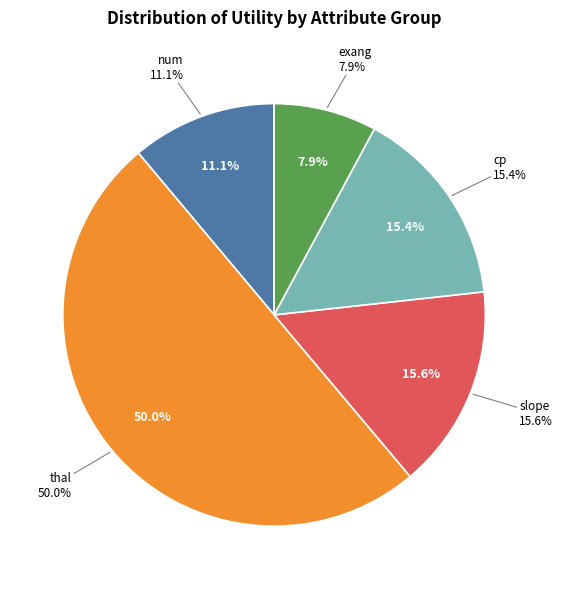

Do thal (thalach-sum) and exang (oldpeak-sum) together represent more than half of the pie?

No